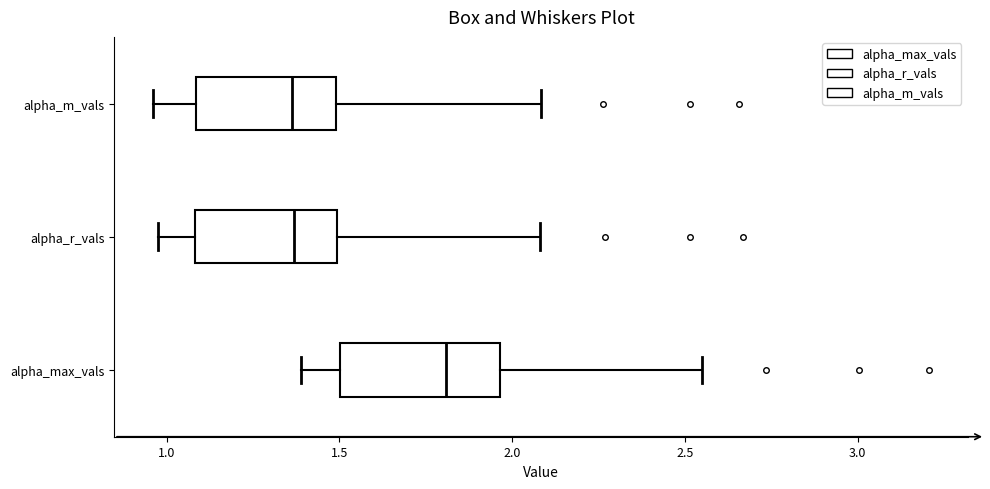

Reading bottom to top, read every box against the x-axis: the position of its median line, the range the box covers, and the ends of its whiskers. The values are not printed on the chart, so give them approximately, as read against the axis.

alpha_max_vals: median 1.80, box 1.50 to 1.95, whiskers 1.40 to 2.55
alpha_r_vals: median 1.35, box 1.10 to 1.50, whiskers 0.95 to 2.10
alpha_m_vals: median 1.35, box 1.10 to 1.50, whiskers 0.95 to 2.10